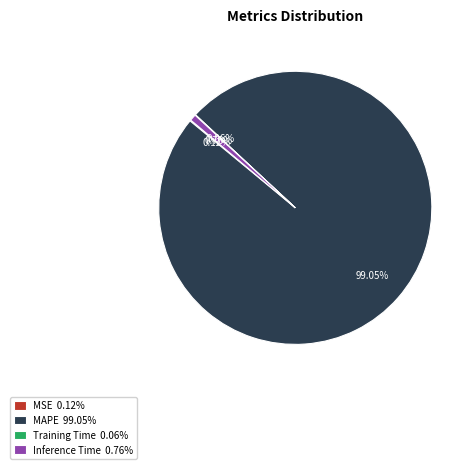

Is MAPE 99.05% the majority of the pie?

Yes